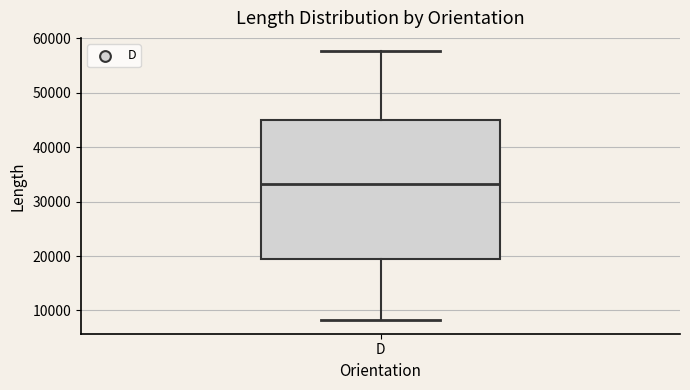

Where does the median line of the box for D sit on the y-axis? The values are not printed on the chart, so give them approximately, as read against the axis.

33000